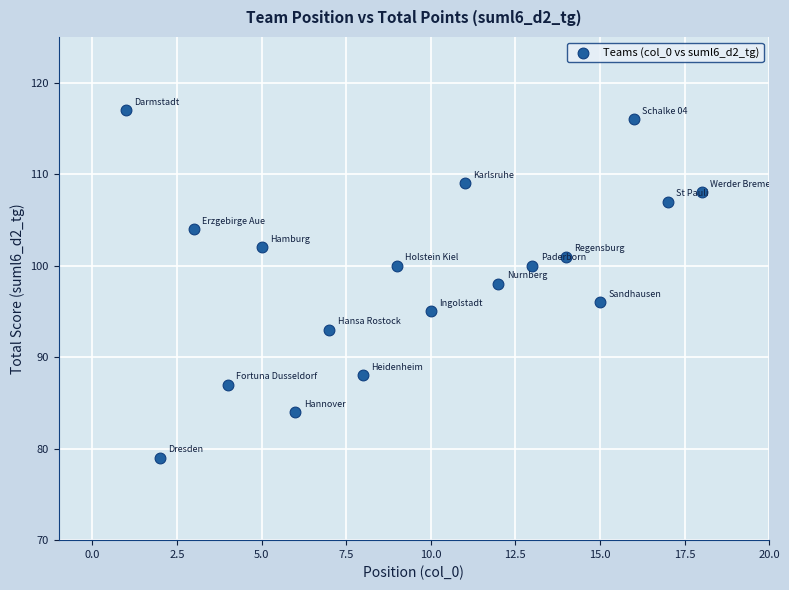

What is the range of Y values (max minus min)?

38